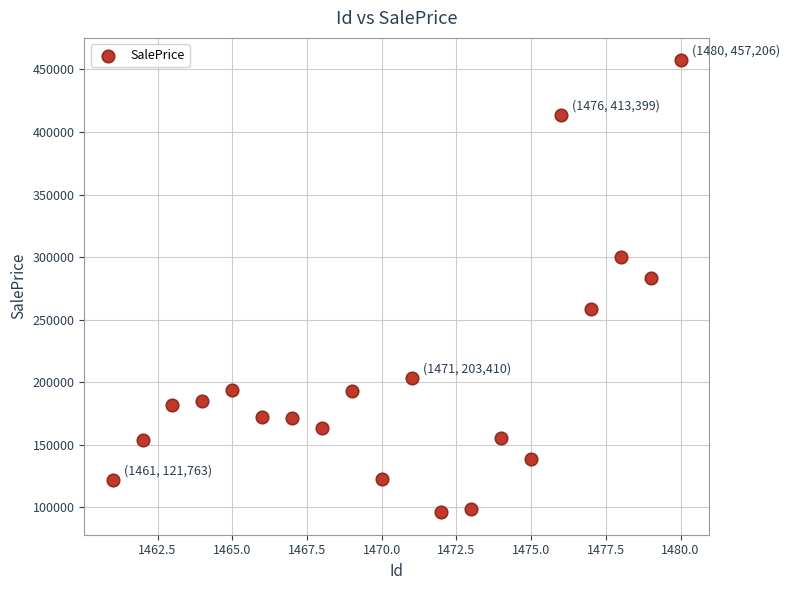

What is the range of Y values (max minus min)?

360980.2